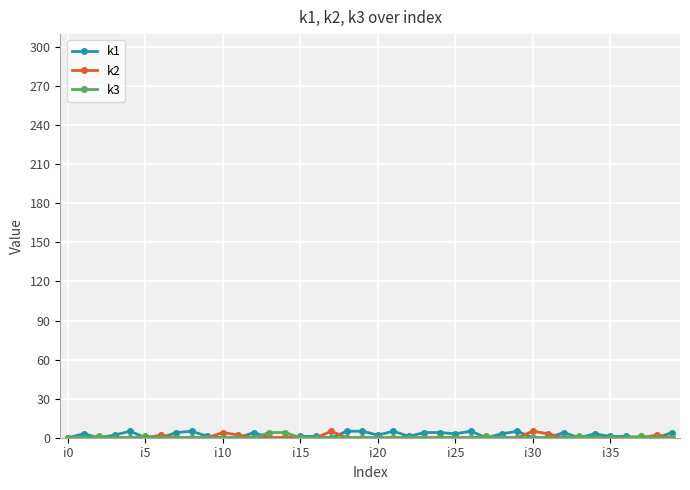

True or false: k1 has more than 1 points higher than both neighbors.

True